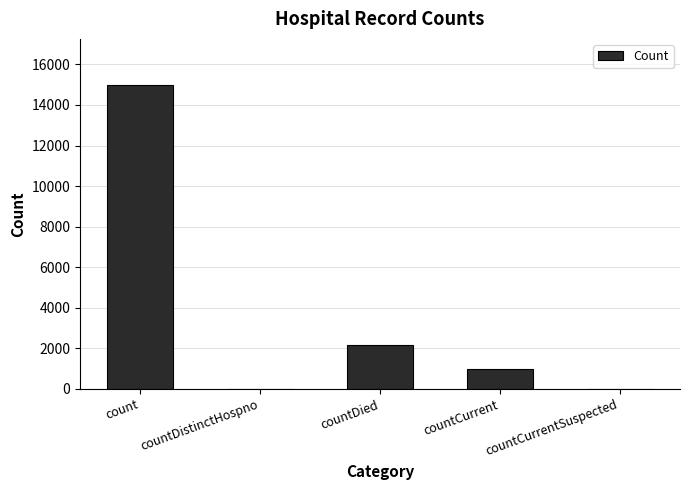

How many categories are shown in the chart?

5